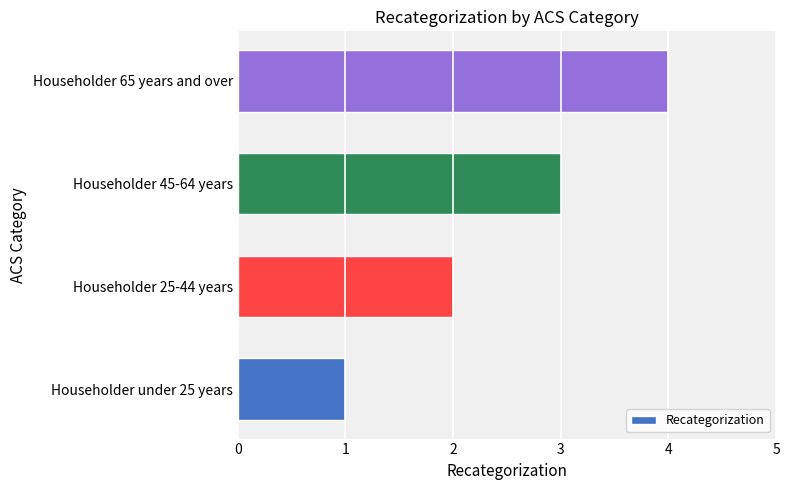

What is the difference between the values at Householder under 25 years and Householder 65 years and over?

3